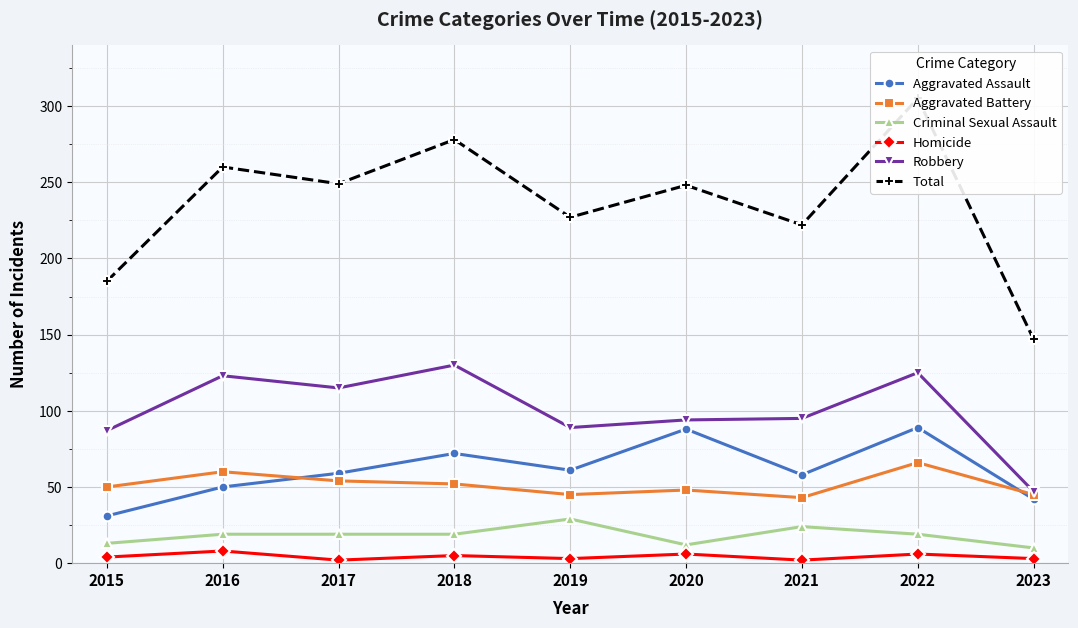

At which category does Total reach its first local peak?

2016